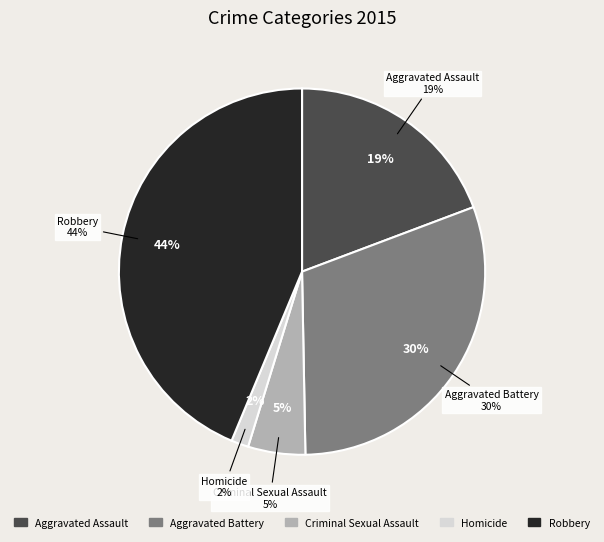

What percentage do Aggravated Assault and Robbery together represent?

63.0%